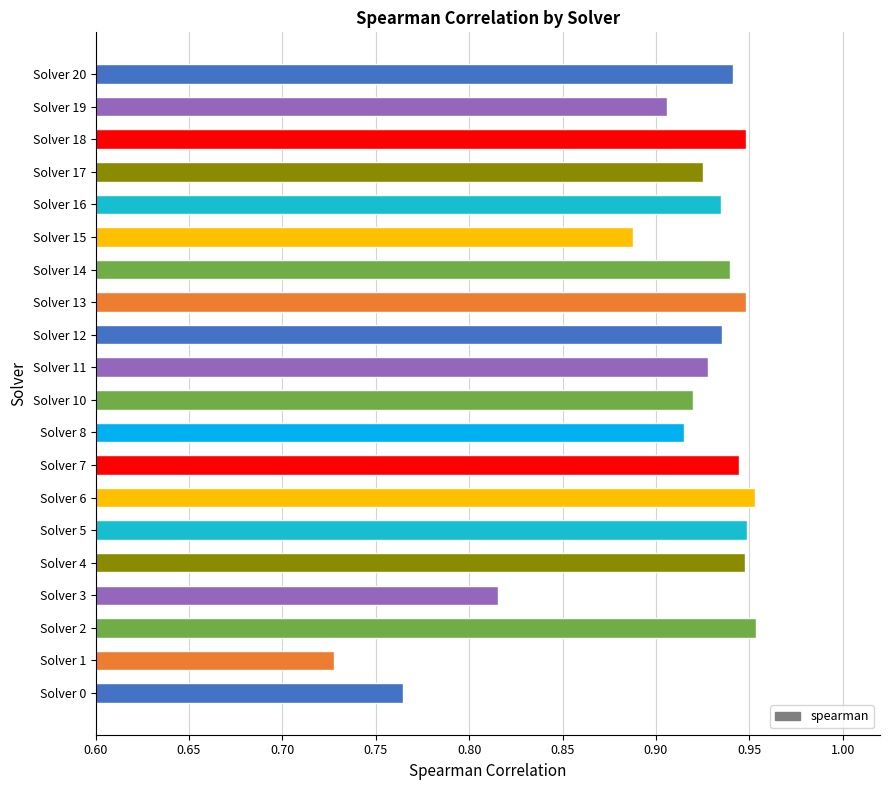

At which category does the chart reach its minimum across all series?

Solver 1